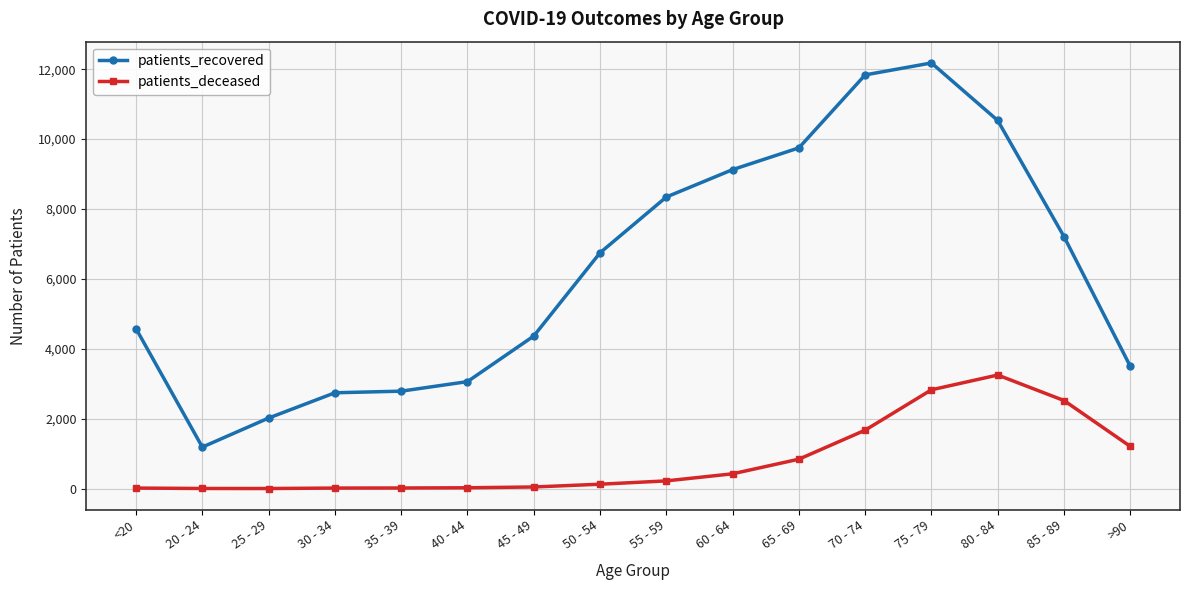

What is the difference between the maximum and minimum values in the patients_deceased series?

3247